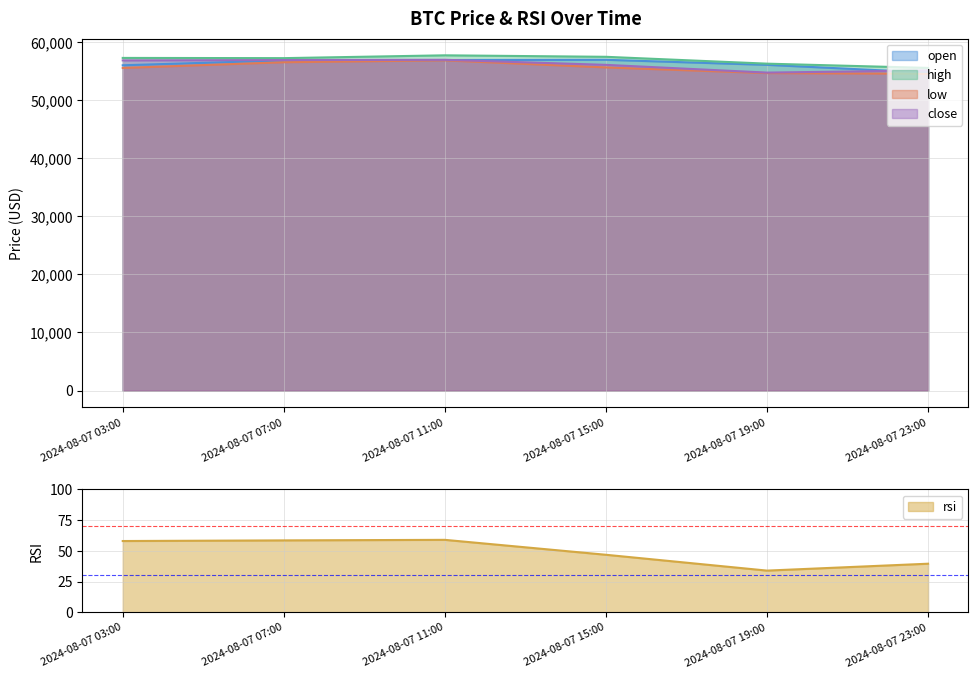

What is the value of the rsi point at the 3rd from the left?

58.9